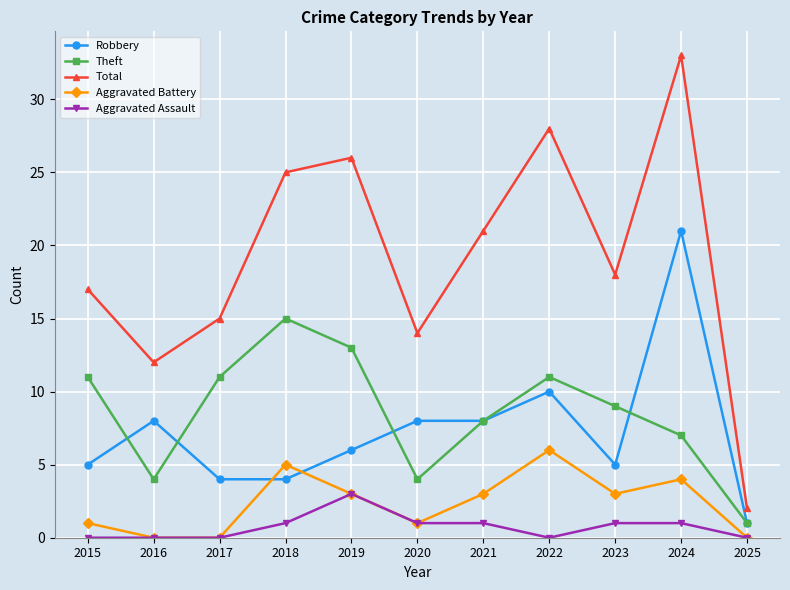

Reading right to left, what are all the values shown in this chart?

Robbery: 1	21	5	10	8	8	6	4	4	8	5
Theft: 1	7	9	11	8	4	13	15	11	4	11
Total: 2	33	18	28	21	14	26	25	15	12	17
Aggravated Battery: 0	4	3	6	3	1	3	5	0	0	1
Aggravated Assault: 0	1	1	0	1	1	3	1	0	0	0